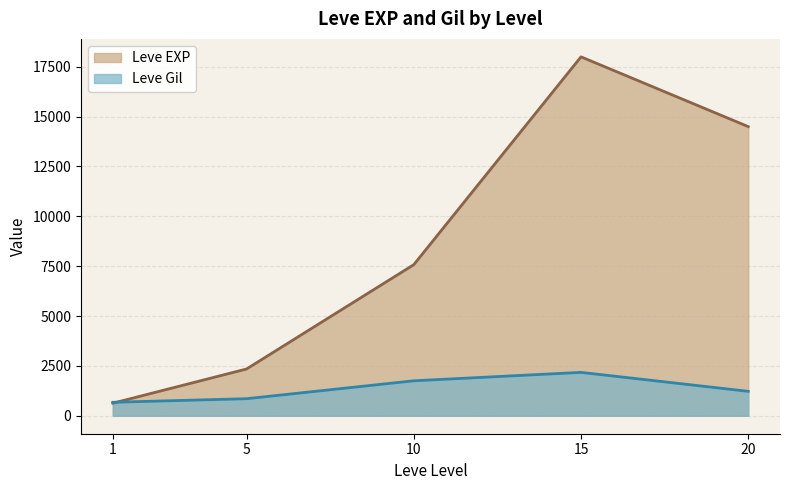

Does the chart have visible grid lines?

Yes